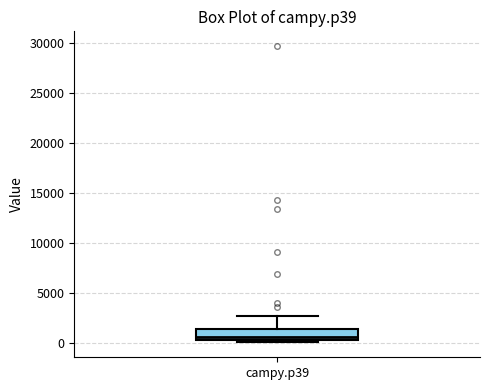

Transcribe this box plot: give where the median line is, the range the box spans, and where the two whiskers end, as read against the y-axis. The values are not printed on the chart, so give them approximately, as read against the axis.

median 500 (just above the box's lower edge), box 500 to 1500, whiskers 0 to 2500